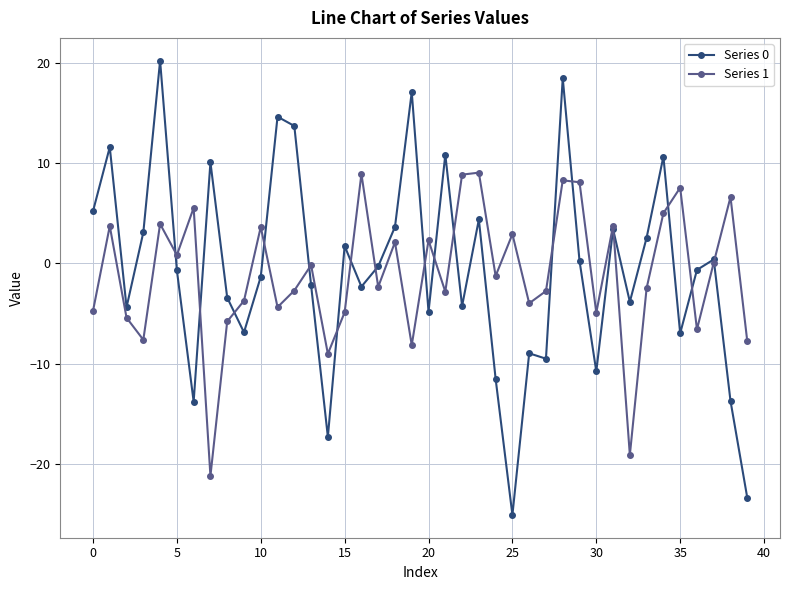

What is the value of the Series 0 point at the 9th from the left?

-3.4